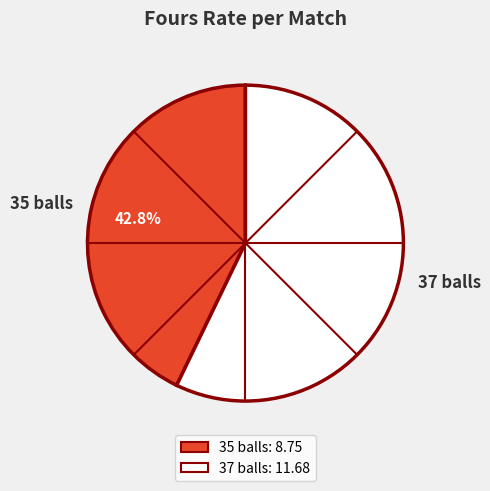

The 37 balls slice represents 49% of the pie. True or false?

False